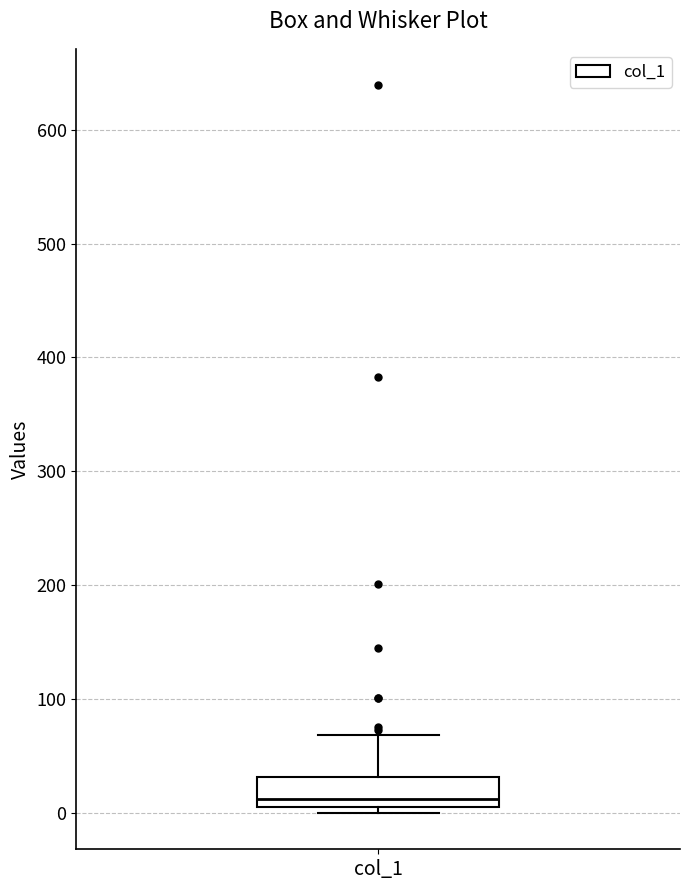

Read this box plot against the y-axis: the position of the median line, the range covered by the box, and the ends of both whiskers. The values are not printed on the chart, so give them approximately, as read against the axis.

median 10 (just above the box's lower edge), box 10 to 30, whiskers 0 to 70